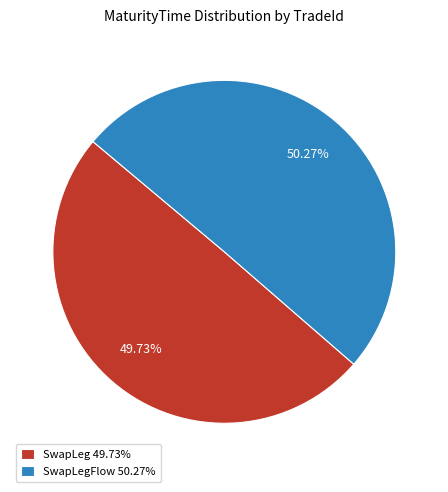

Rank the categories by value from lowest to highest.

SwapLeg 49.73%, SwapLegFlow 50.27%